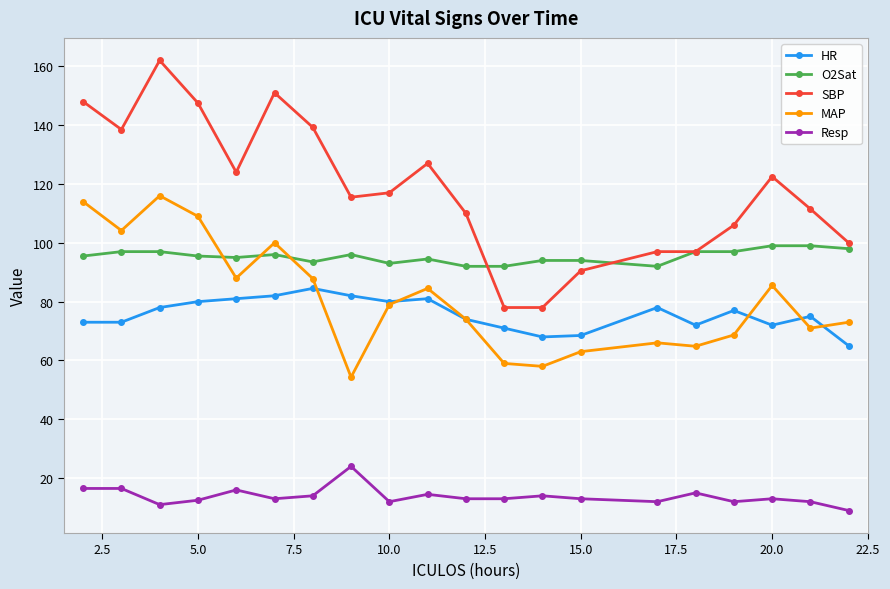

How many lines are shown in the chart?

5